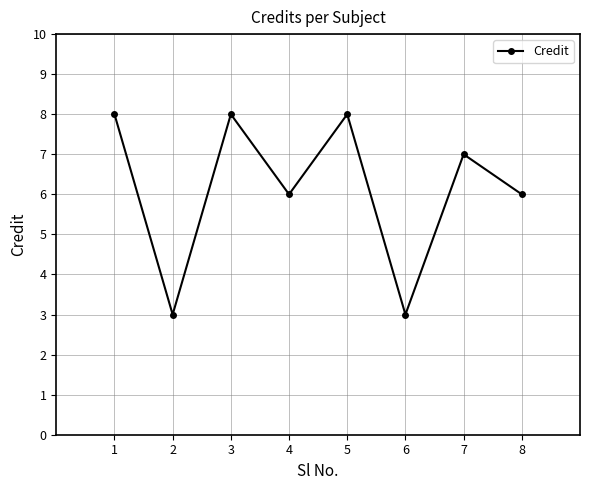

Approximately how many times larger is the value at 2 compared to 5?

0.4